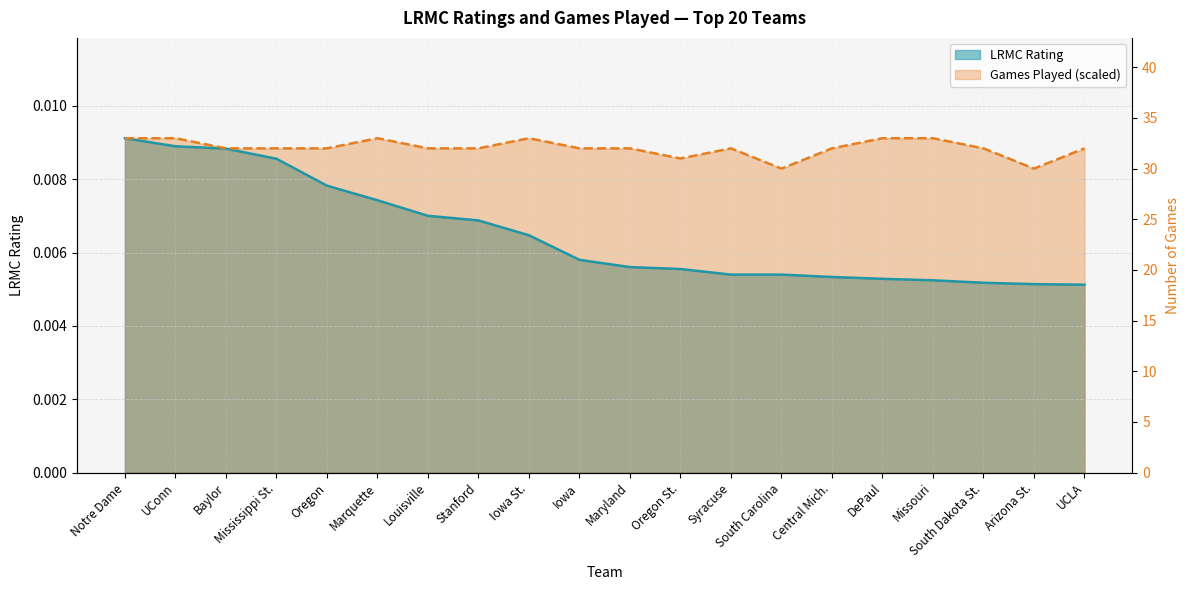

List the labels in order of value, smallest first.

UCLA, Arizona St., South Dakota St., Missouri, DePaul, Central Mich., South Carolina, Syracuse, Oregon St., Maryland, Iowa, Iowa St., Stanford, Louisville, Marquette, Oregon, Mississippi St., Baylor, UConn, Notre Dame